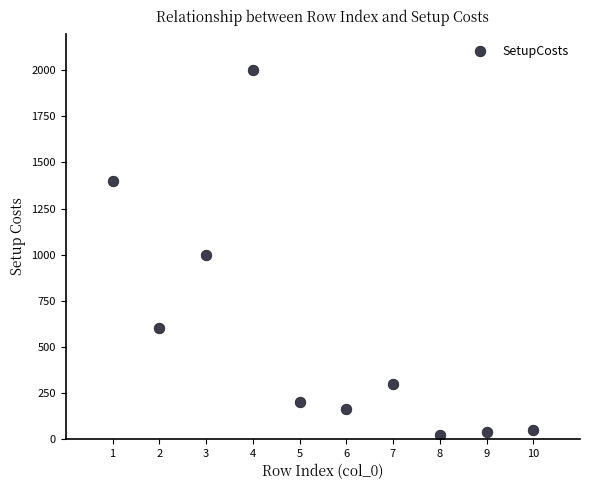

What is the range of X values (max minus min)?

9